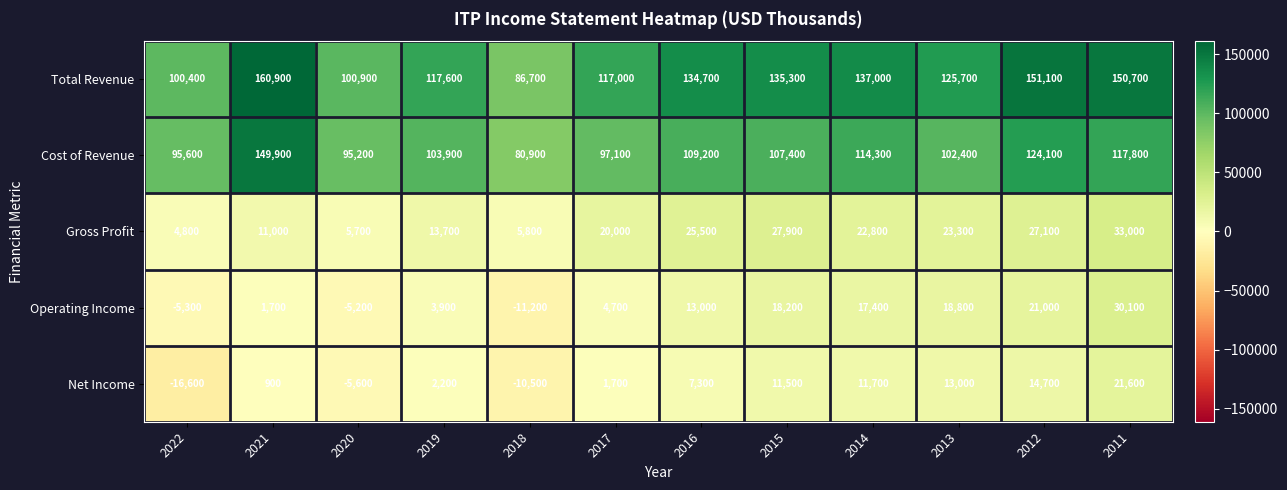

The value of Operating Income at 2020 is -7609. True or false?

False